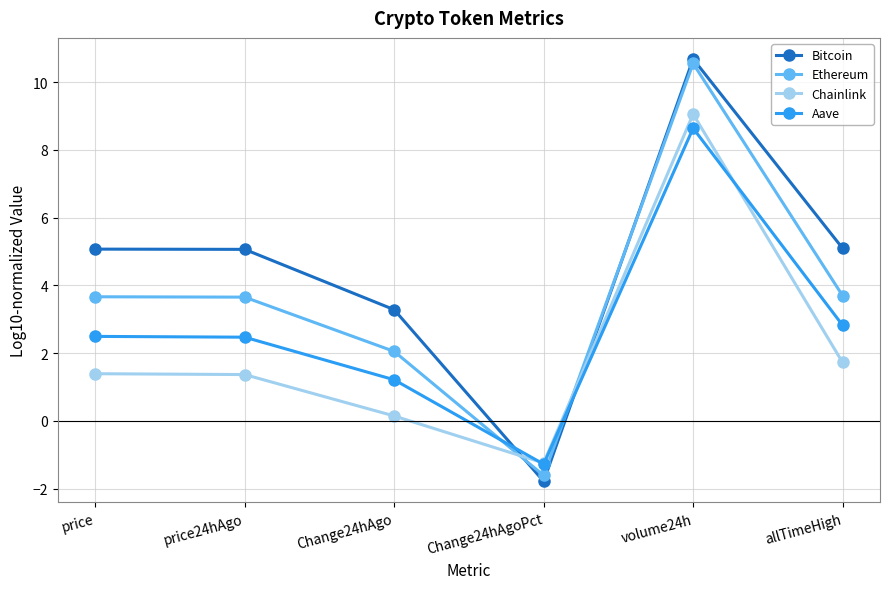

Read the Chainlink value at Change24hAgo.

0.1